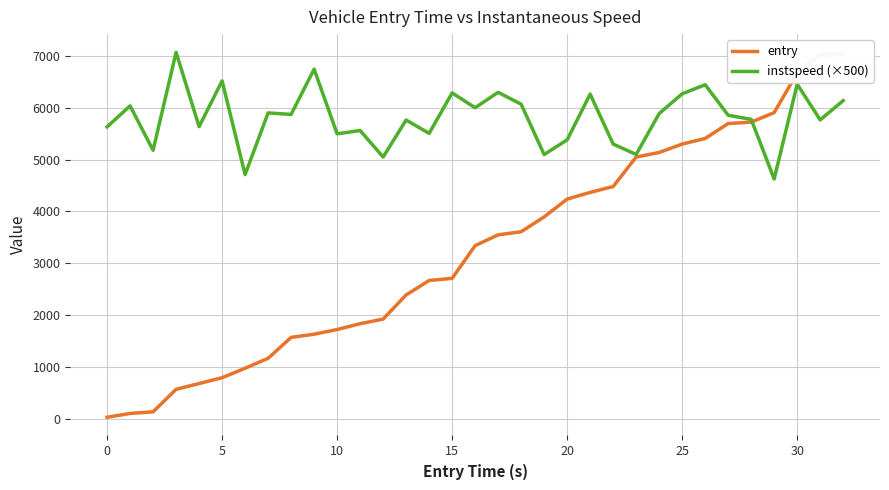

In instspeed (×500), how many points are lower than both neighbors (excluding endpoints)?

12